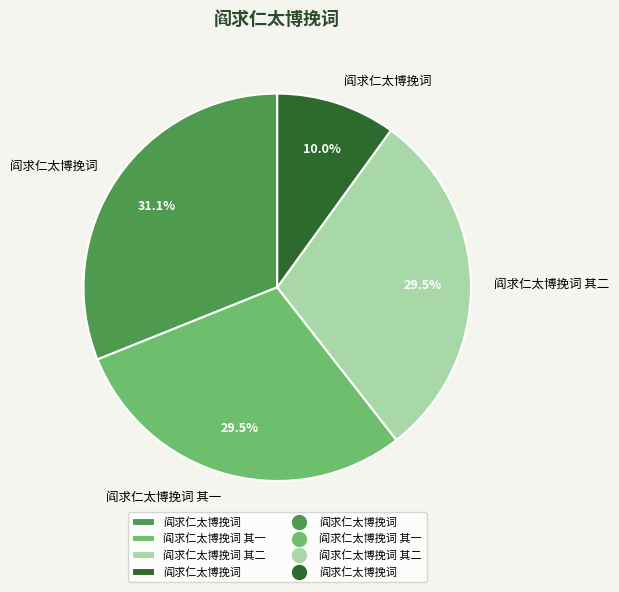

Does any single category account for the majority?

No